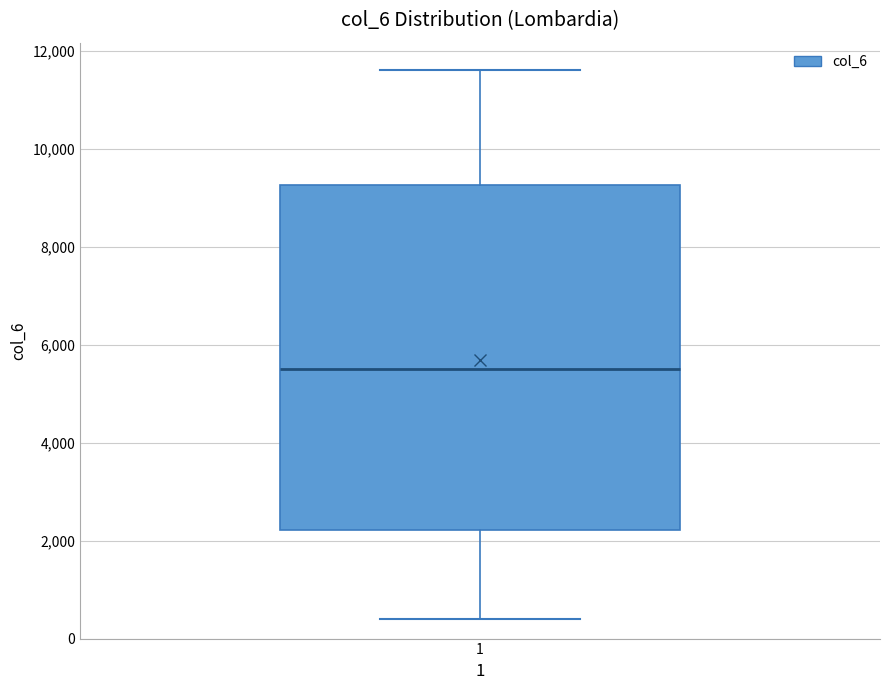

Read this box plot against the y-axis: the position of the median line, the range covered by the box, and the ends of both whiskers. The values are not printed on the chart, so give them approximately, as read against the axis.

median 5600, box 2200 to 9200, whiskers 400 to 11600